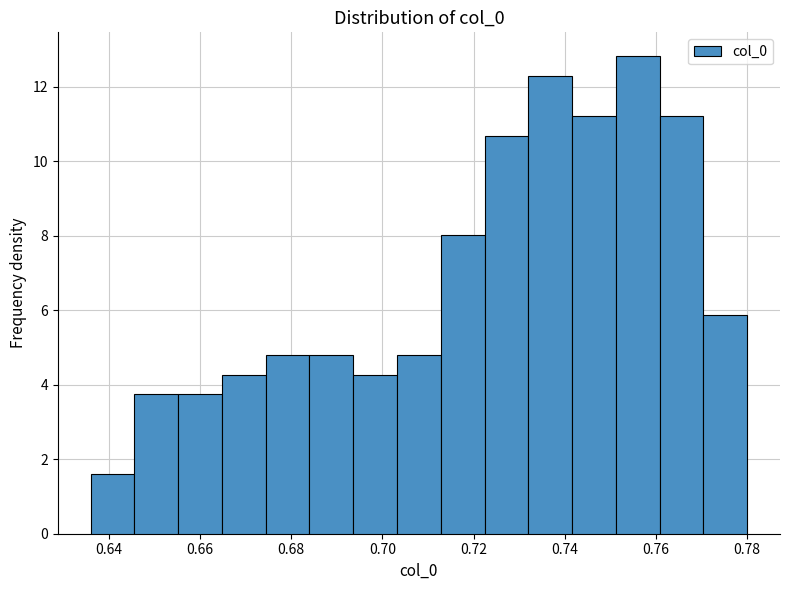

How tall is the bar that spans 0.656 to 0.664 on the x-axis? Neither the bar edges nor the heights are printed on the chart, so give them approximately, as read against the axes.

3.8